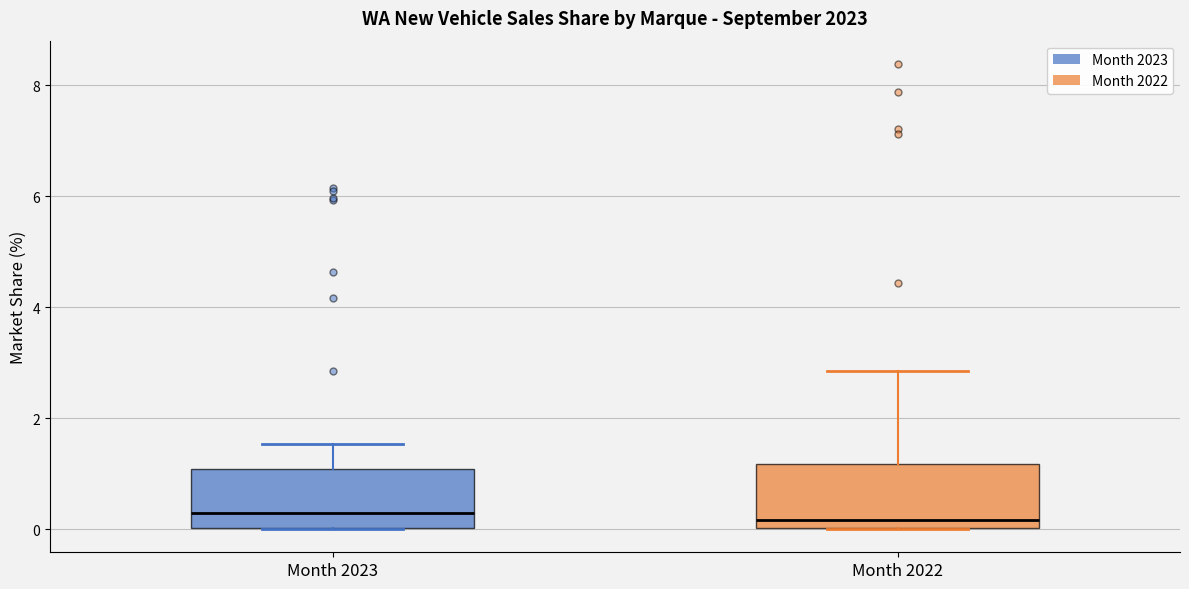

Reading left to right, read every box against the y-axis: the position of its median line, the range the box covers, and the ends of its whiskers. The values are not printed on the chart, so give them approximately, as read against the axis.

Month 2023: median 0.2, box 0.0 to 1.0, whiskers 0.0 to 1.6
Month 2022: median 0.2, box 0.0 to 1.2, whiskers 0.0 to 2.8